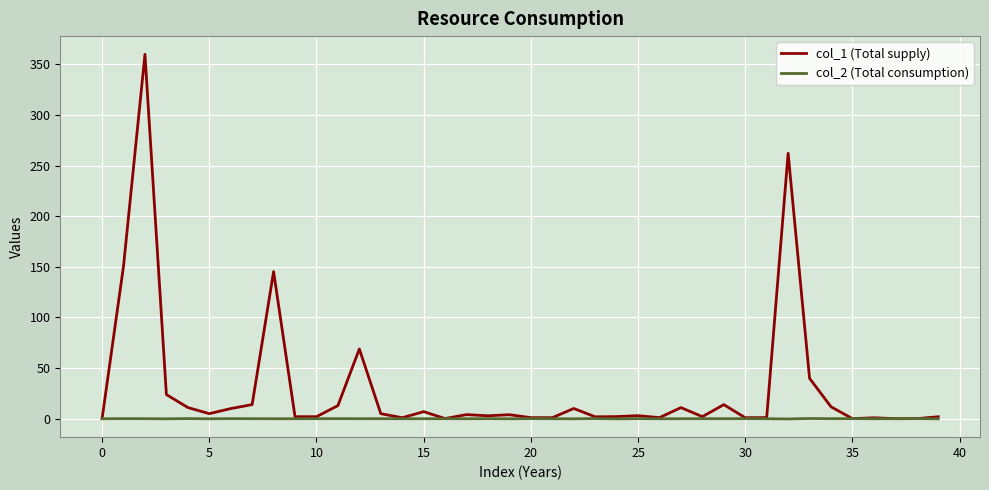

Rank the series by their maximum value, from lowest to highest.

col_2 (Total consumption), col_1 (Total supply)